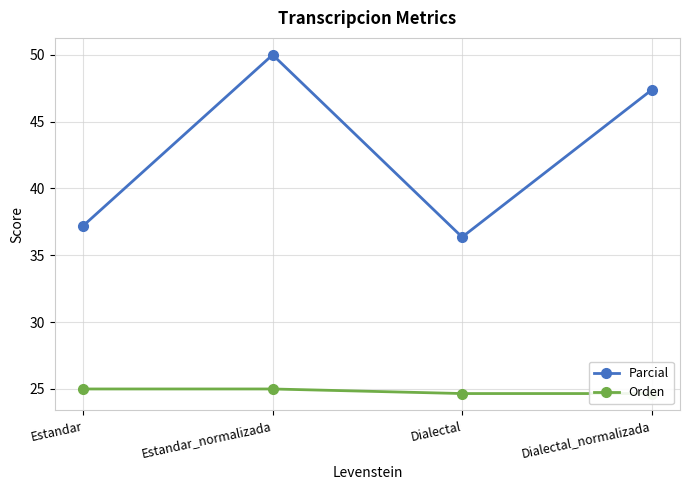

Where is Orden nearest to the value 24?

Dialectal